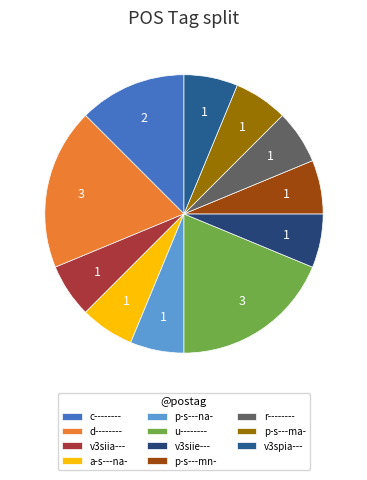

What percentage is the d-------- slice, to the nearest percent?

19%